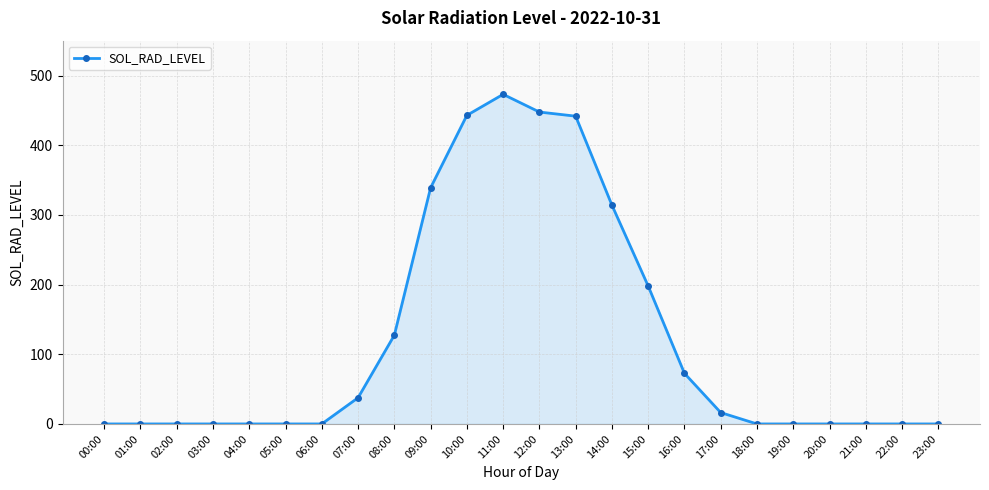

True or false: the data shows 0.0 at 06:00.

True